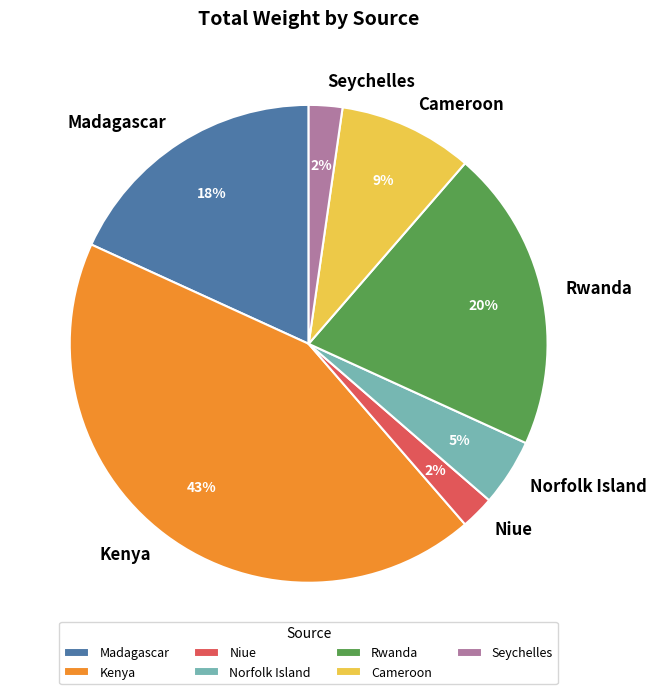

Does any single category account for the majority?

No